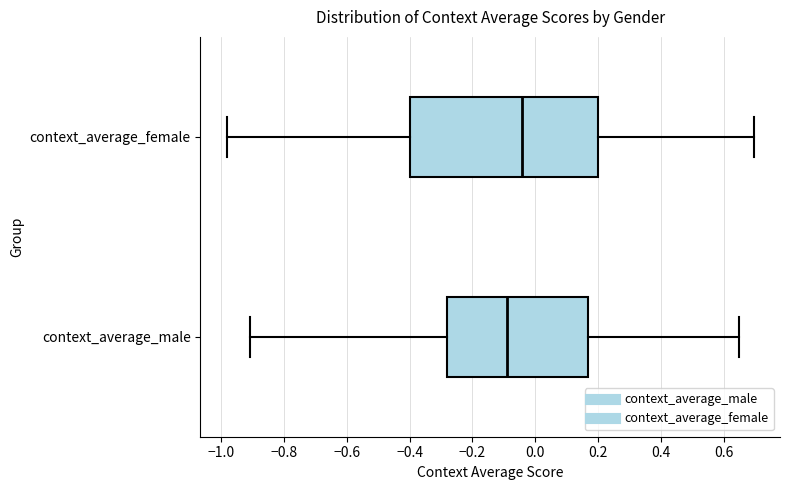

Where does the left whisker of the box for context_average_female end on the x-axis? The values are not printed on the chart, so give them approximately, as read against the axis.

-0.98